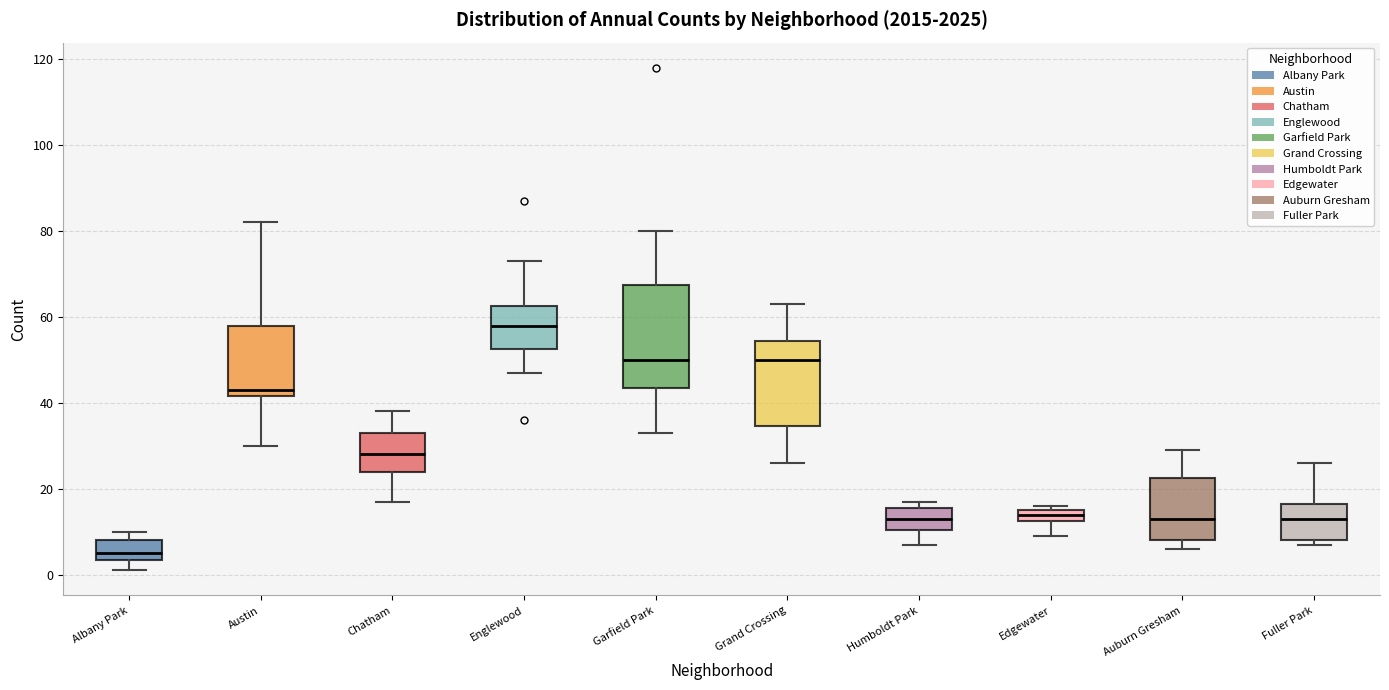

Which box's median line is the highest?

Englewood